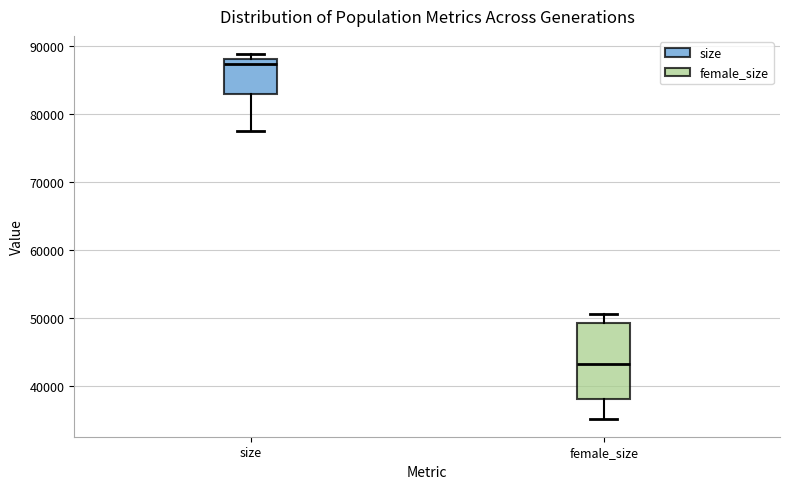

Reading left to right, transcribe this box plot: for each box, give where its median line is, the range the box spans, and where its two whiskers end, as read against the y-axis. The values are not printed on the chart, so give them approximately, as read against the axis.

size: median 87000, box 83000 to 88000, whiskers 77000 to 89000
female_size: median 43000, box 38000 to 49000, whiskers 35000 to 51000